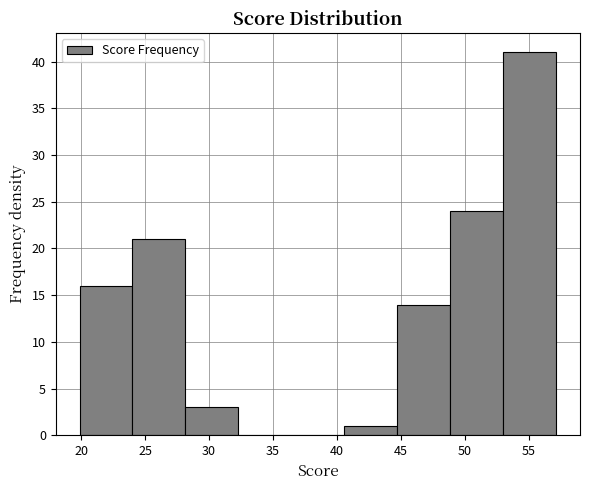

Reading left to right, transcribe this chart: for each bar, give the range it covers on the x-axis and its height. Neither the bar edges nor the heights are printed on the chart, so give them approximately, as read against the axes.

20.0 to 24.0: 16
24.0 to 28.0: 21
28.0 to 32.5: 3
32.5 to 36.5: 0
36.5 to 40.5: 0
40.5 to 44.5: 1
44.5 to 49.0: 14
49.0 to 53.0: 24
53.0 to 57.0: 41